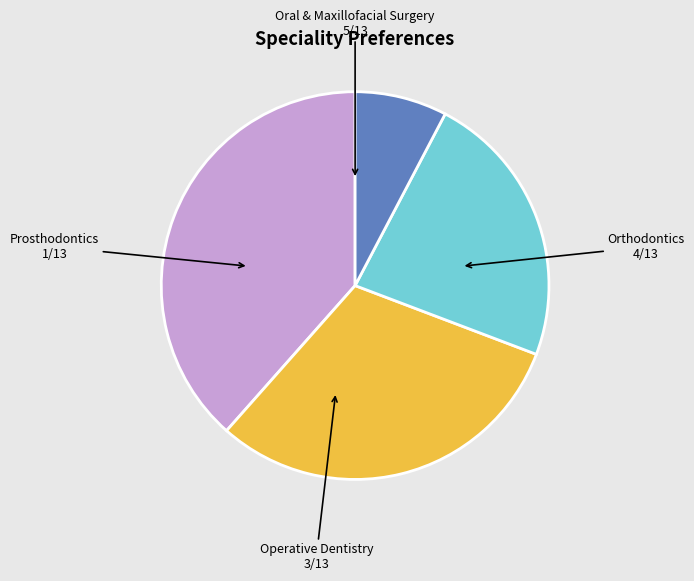

Does Operative Dentistry account for over 50% of the chart?

No